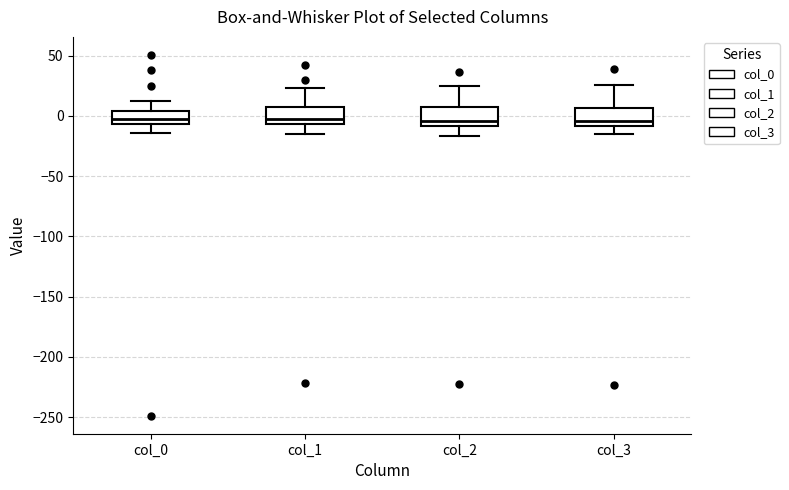

Where does the median line of the box for col_2 sit on the y-axis? The values are not printed on the chart, so give them approximately, as read against the axis.

-5